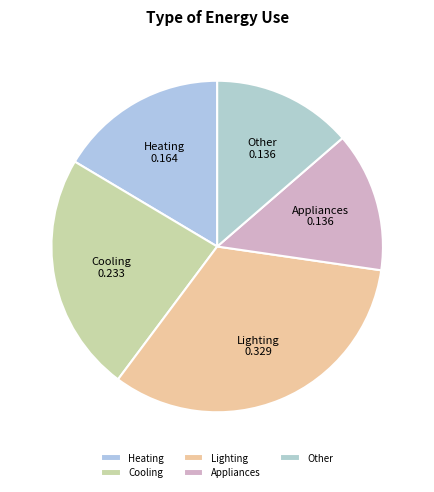

Combined, do Heating and Other account for over 50%?

No